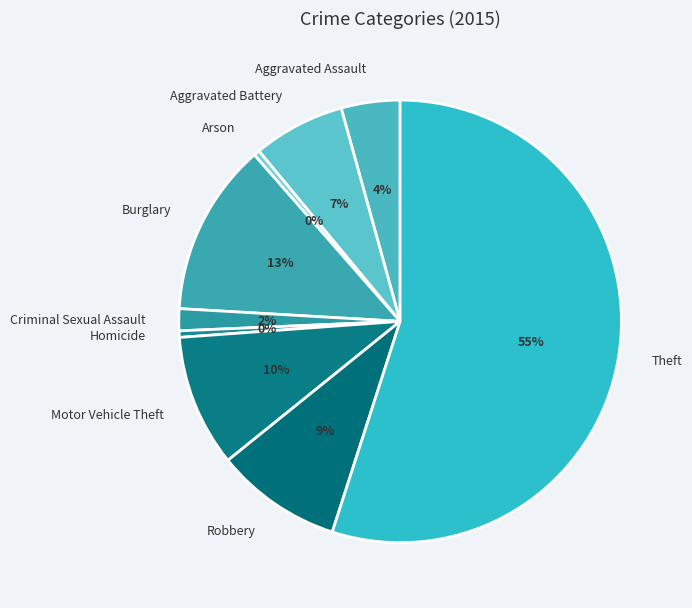

True or false: Robbery accounts for 1% of the total.

False